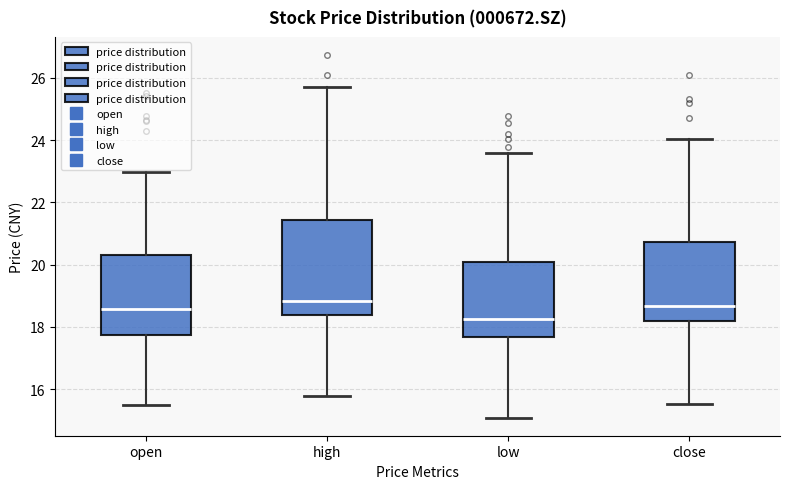

Where does the upper whisker of the box for close end on the y-axis? The values are not printed on the chart, so give them approximately, as read against the axis.

24.0